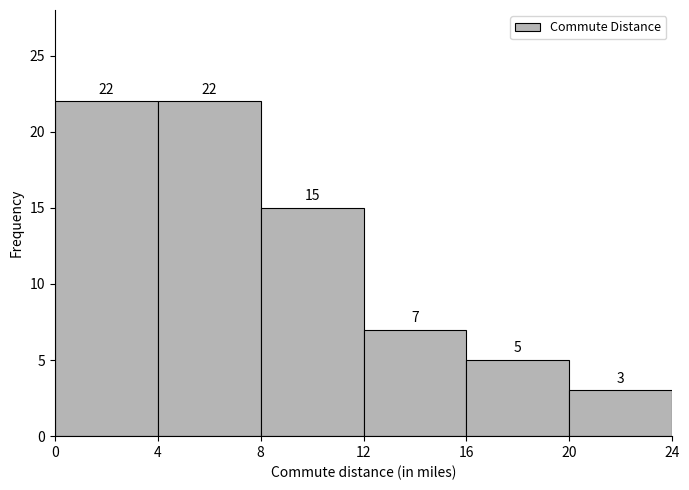

What is the height of the bar covering 8 to 12 on the x-axis?

15